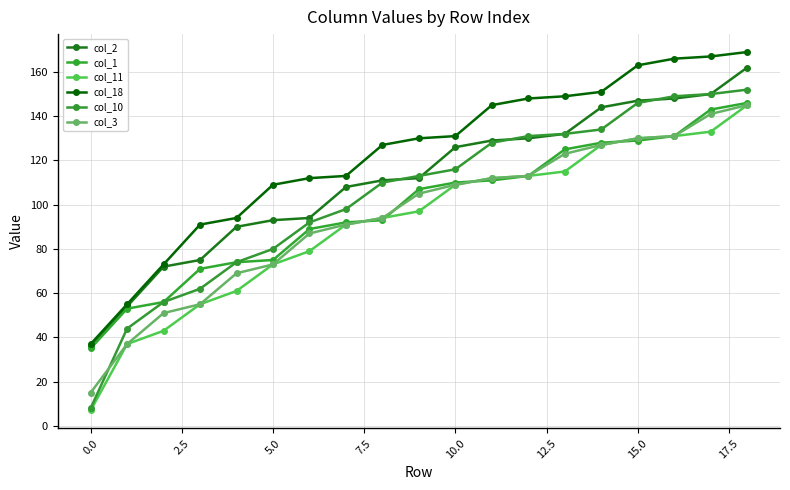

At which category is the sum across all series the highest?

18